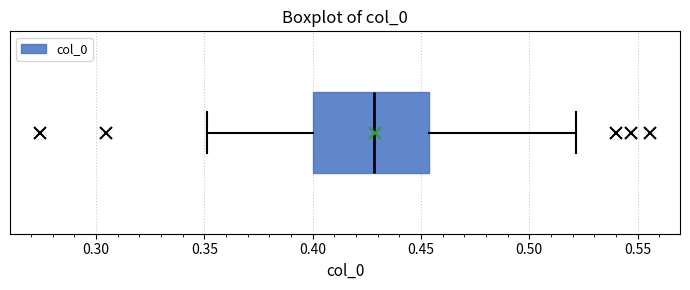

Transcribe this box plot: give where the median line is, the range the box spans, and where the two whiskers end, as read against the x-axis. The values are not printed on the chart, so give them approximately, as read against the axis.

median 0.430, box 0.400 to 0.455, whiskers 0.350 to 0.520